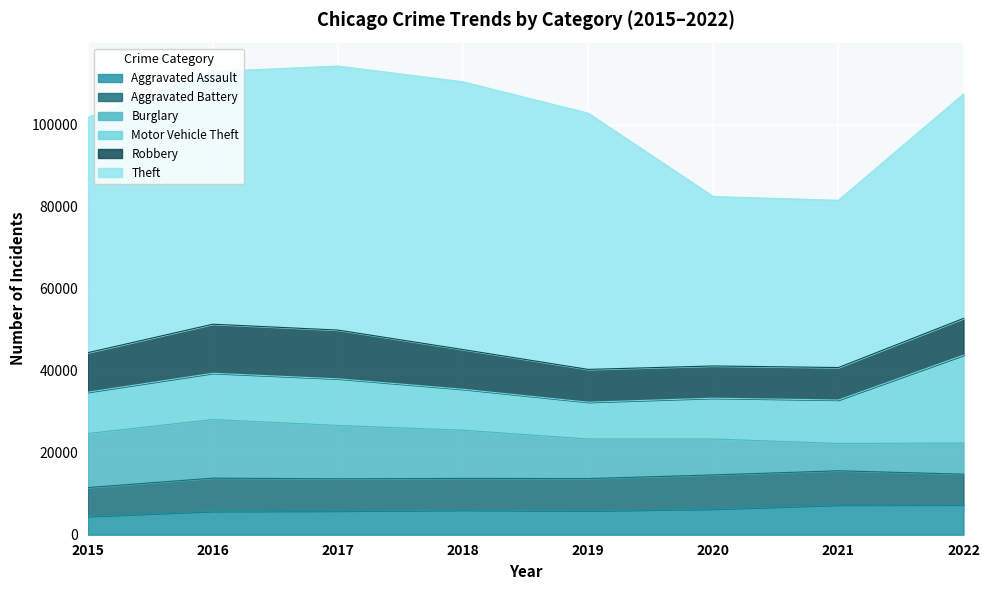

What are all the series names shown in the legend?

Aggravated Assault, Aggravated Battery, Burglary, Motor Vehicle Theft, Robbery, Theft